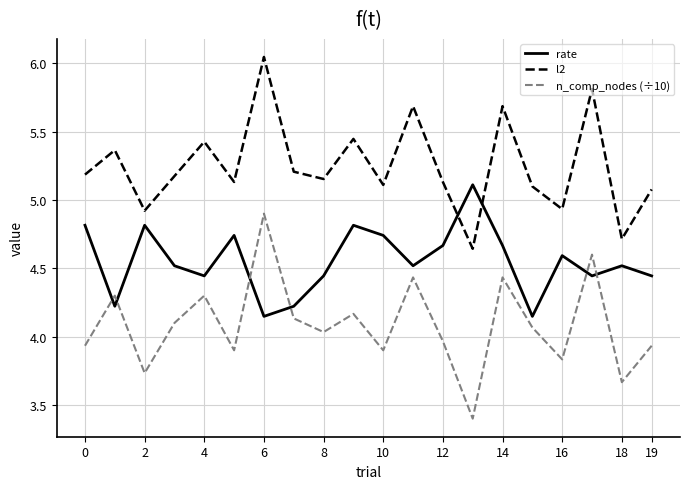

What is the difference between the maximum and minimum values in the l2 series?

1.4